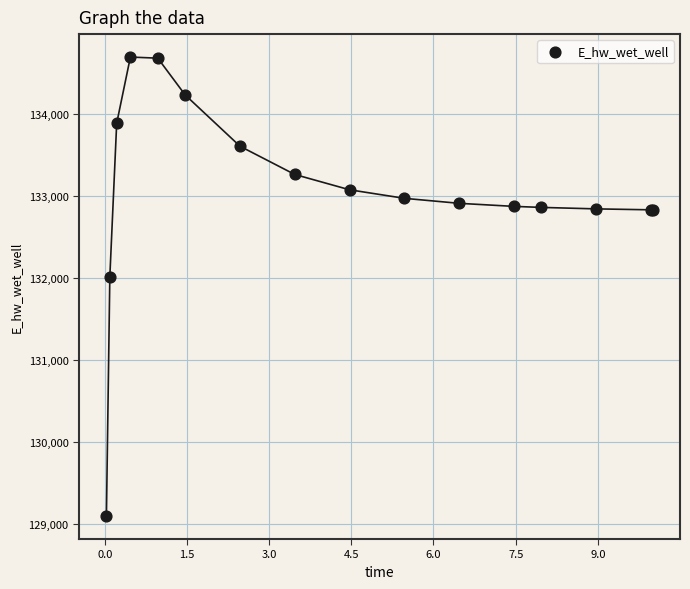

What Y value in the scatter plot is closest to 131891?

132013.3